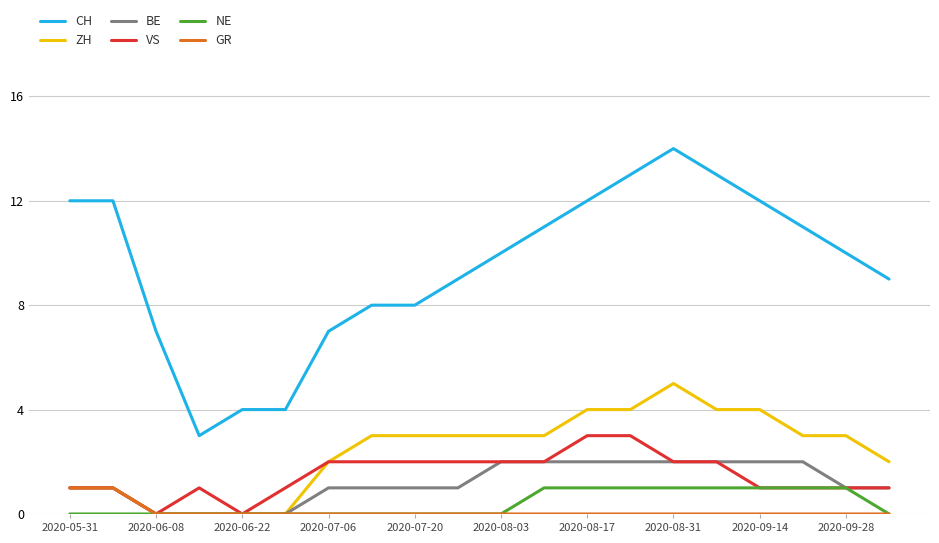

True or false: CH and GR cross at least once.

False